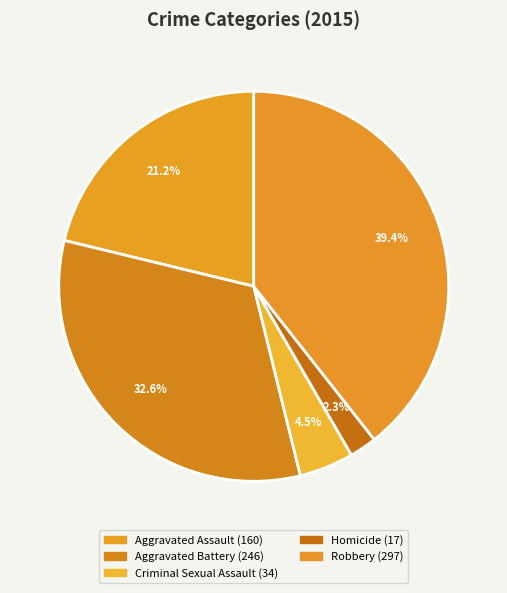

Is it true that Aggravated Battery is 26% of the pie?

False